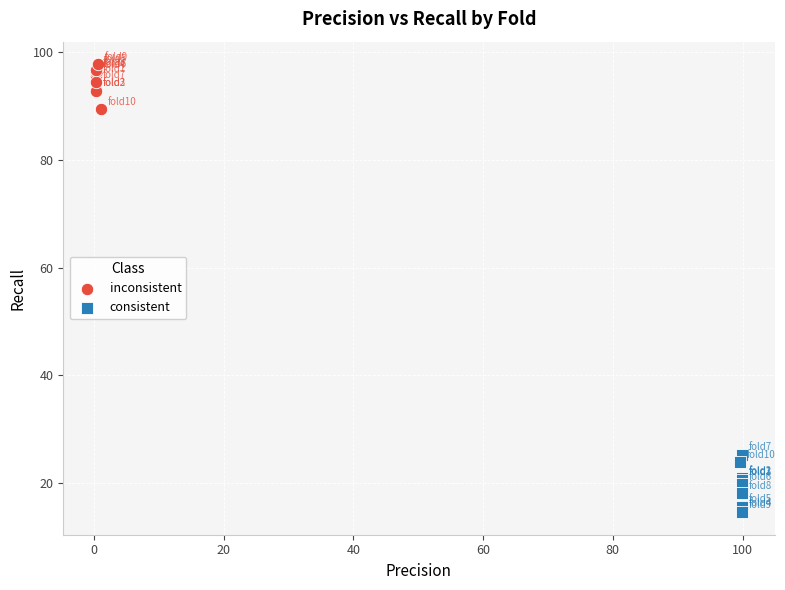

Which series reaches the minimum Y coordinate?

consistent